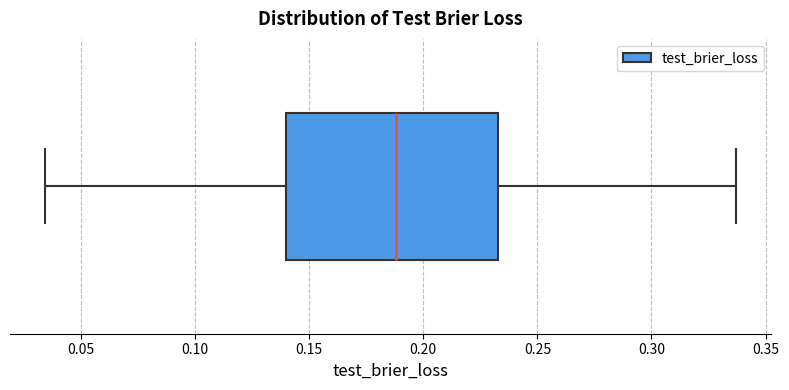

Where does the median line of the box sit on the x-axis? The values are not printed on the chart, so give them approximately, as read against the axis.

0.190